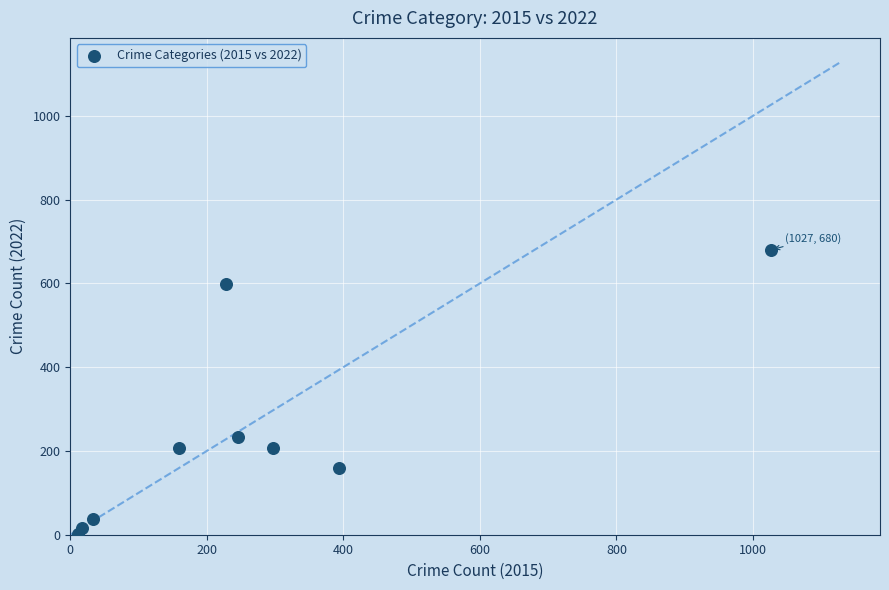

What Y value in the scatter plot is closest to 341?

233